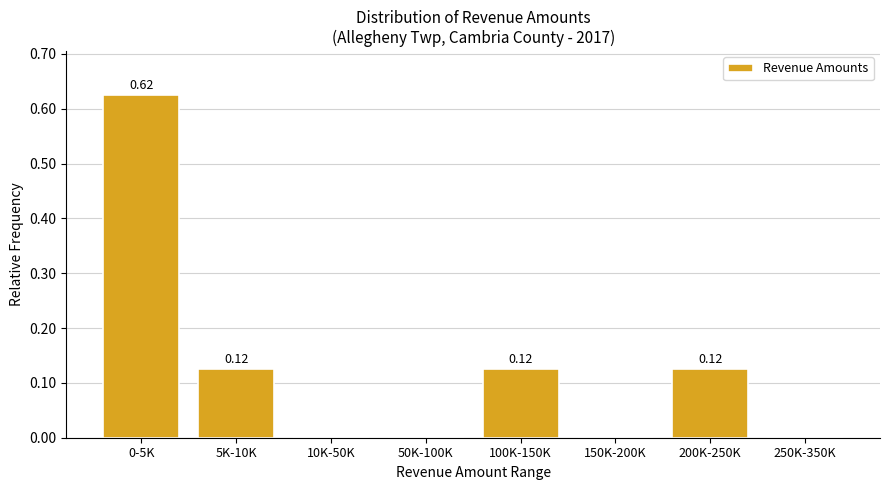

Which has a higher value, 5K-10K or 50K-100K?

5K-10K